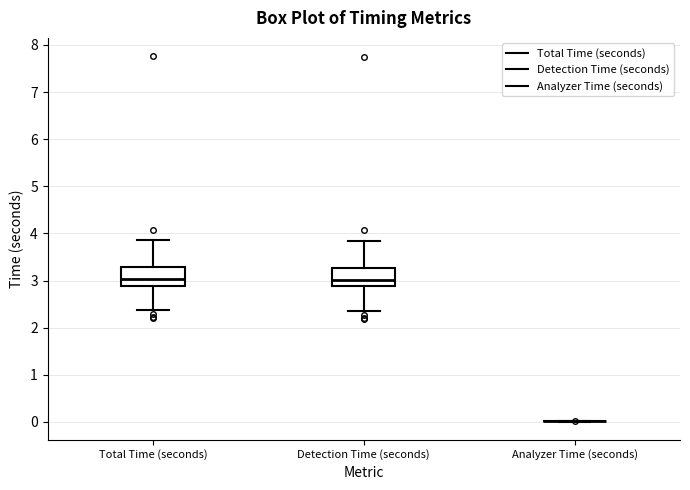

Reading left to right, read every box against the y-axis: the position of its median line, the range the box covers, and the ends of its whiskers. The values are not printed on the chart, so give them approximately, as read against the axis.

Total Time (seconds): median 3.0, box 2.9 to 3.3, whiskers 2.4 to 3.9
Detection Time (seconds): median 3.0, box 2.9 to 3.3, whiskers 2.3 to 3.8
Analyzer Time (seconds): box collapsed to a line at 0.0, whiskers 0.0 to 0.0